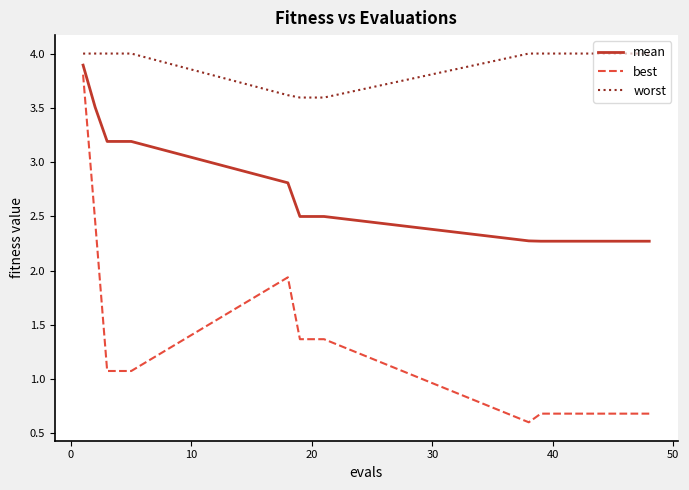

True or false: best and mean intersect in this chart.

False